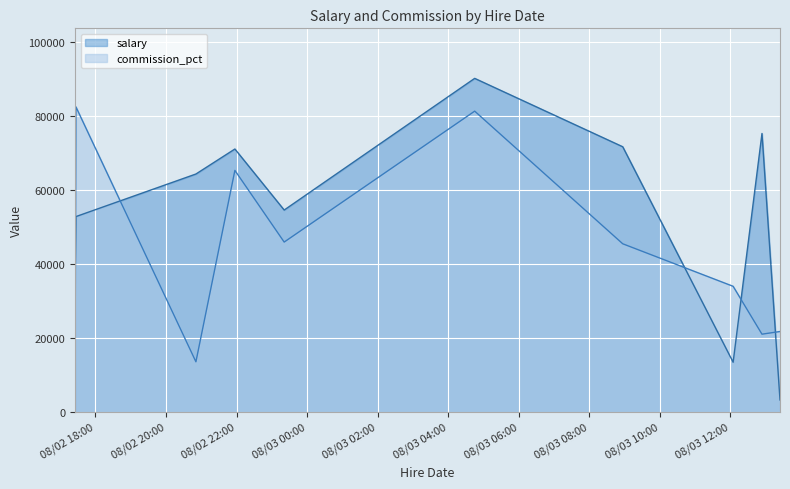

At which category does commission_pct reach its first local peak?

2021-08-02T17:26:48